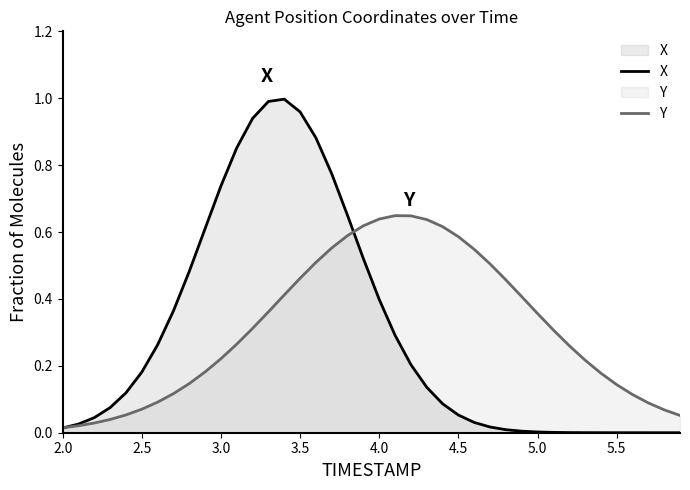

Does the chart have visible grid lines?

No